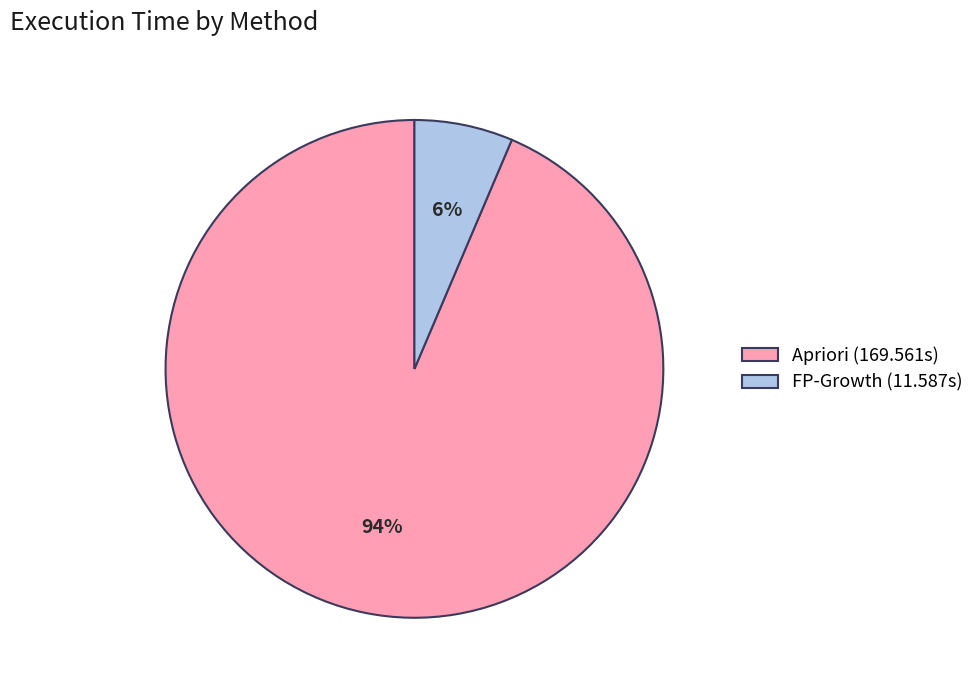

Is the sum of FP-Growth (11.587s) and Apriori (169.561s) greater than half?

Yes